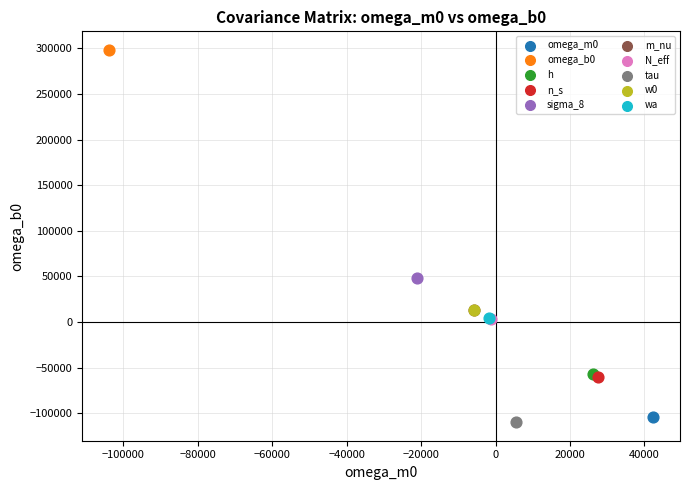

What are all the series names shown in the legend?

omega_m0, omega_b0, h, n_s, sigma_8, m_nu, N_eff, tau, w0, wa